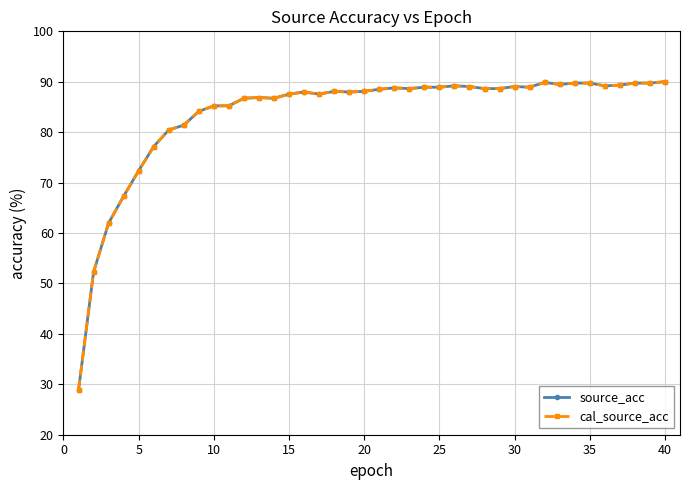

What is the maximum value shown in the chart?

90.0